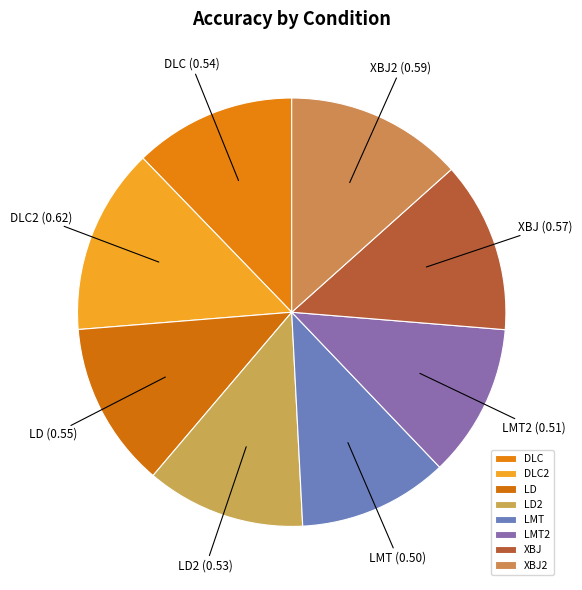

Which category has the biggest portion of the pie?

DLC2